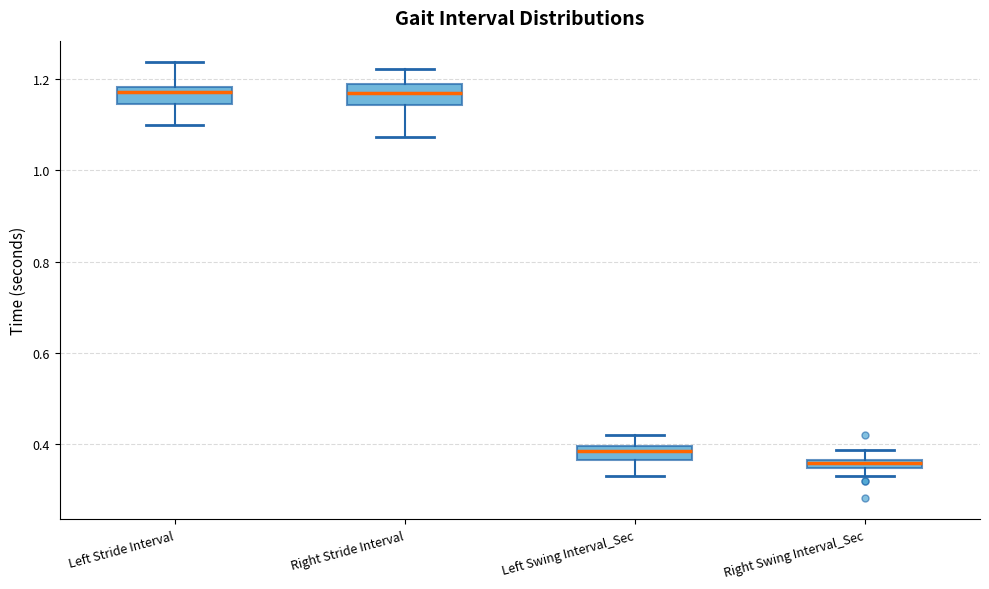

Where is the lower edge of the box for Right Stride Interval on the y-axis? The values are not printed on the chart, so give them approximately, as read against the axis.

1.14